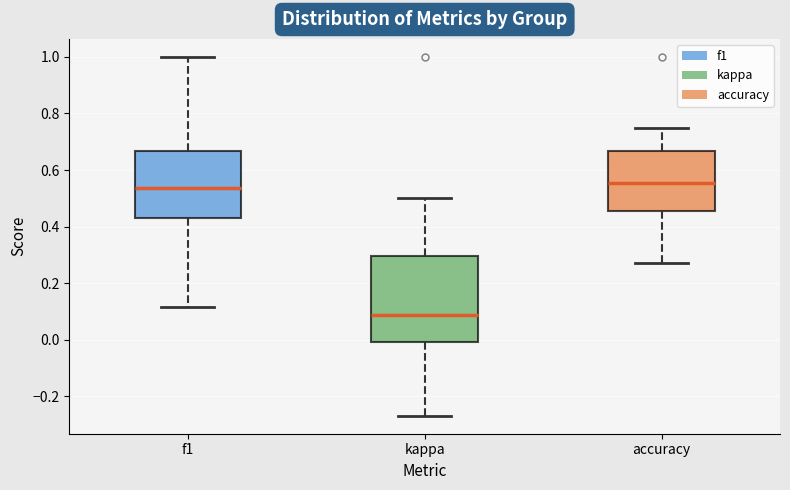

Where is the upper edge of the box for f1 on the y-axis? The values are not printed on the chart, so give them approximately, as read against the axis.

0.66